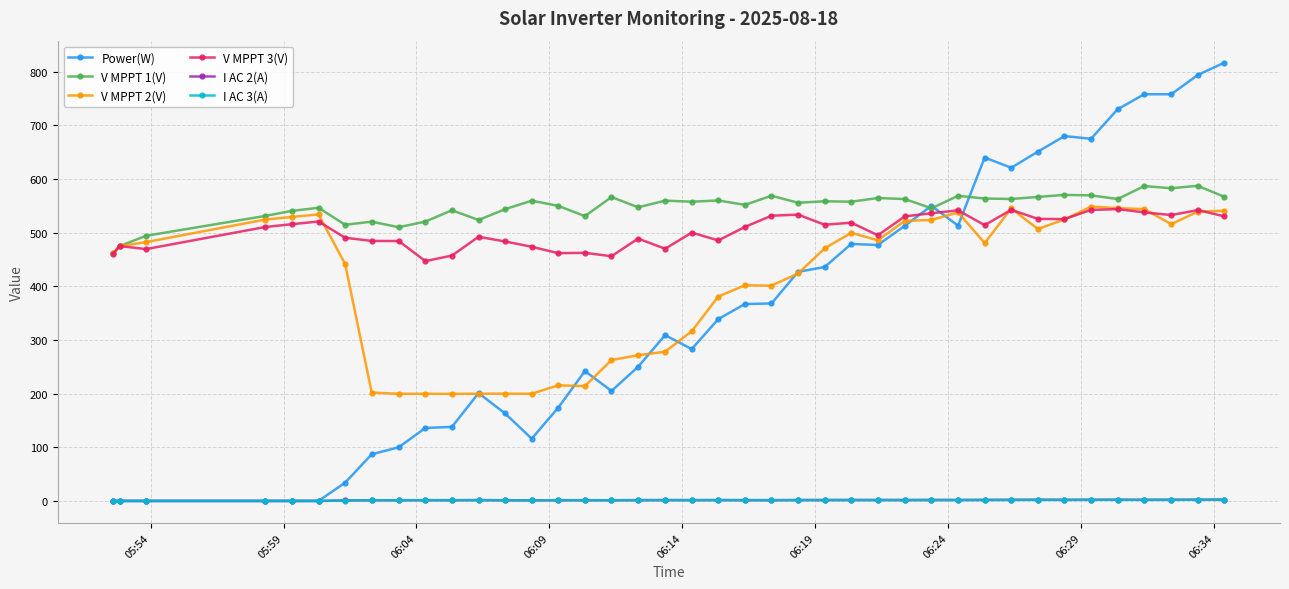

What is the greatest value displayed?

817.0